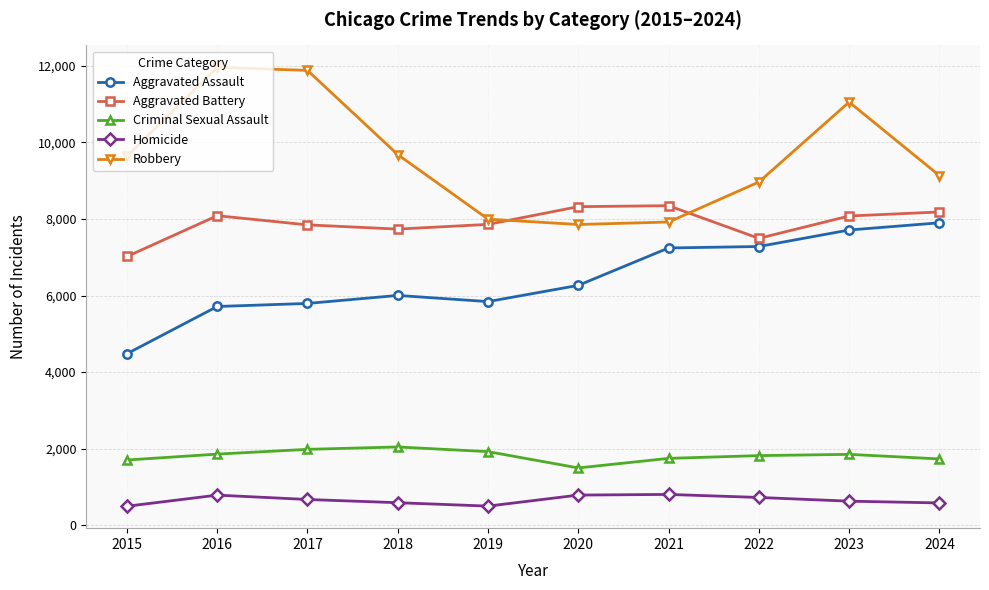

Which series has the widest spread of values?

Robbery